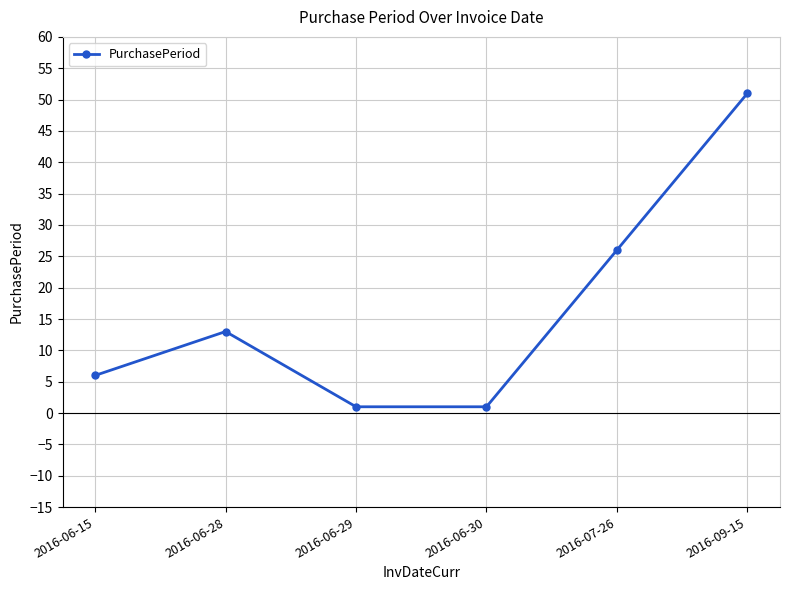

Reading right to left, list all the values displayed in this chart.

2016-09-15=51	2016-07-26=26	2016-06-30=1	2016-06-29=1	2016-06-28=13	2016-06-15=6